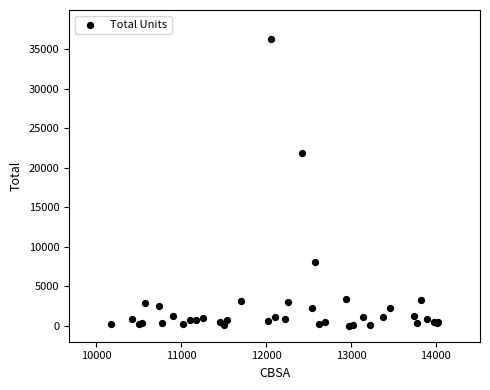

What Y value in the scatter plot is closest to 18200?

21861